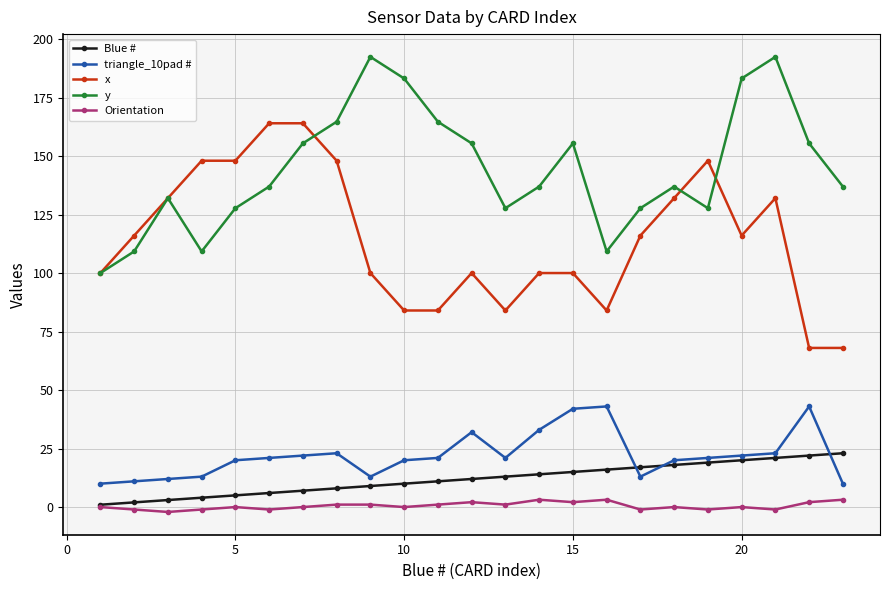

List the series in order of their peak value, highest first.

y, x, triangle_10pad #, Blue #, Orientation